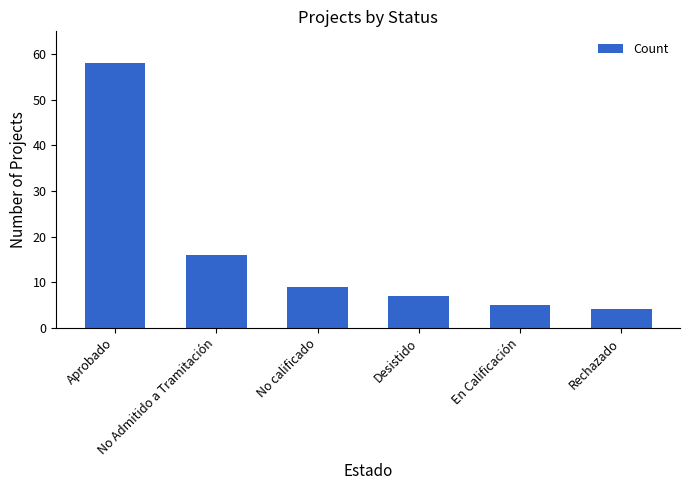

Reading right to left, what are all the values shown in this chart?

4	5	7	9	16	58